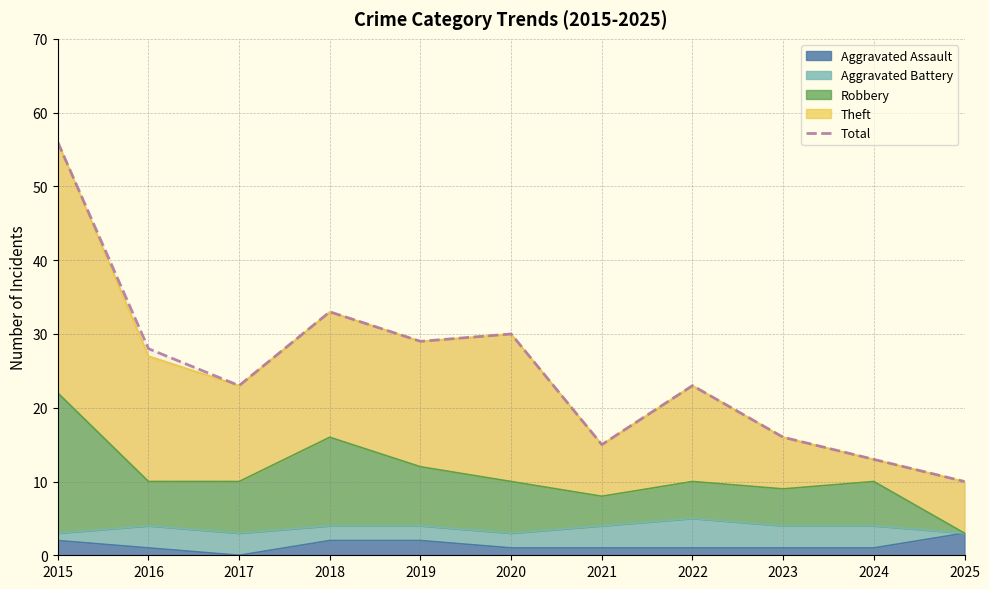

Is it true that the value at 2020 is 45?

False